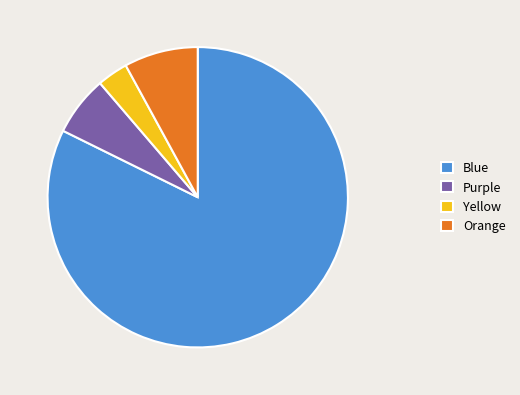

Count the number of slices in the pie.

4